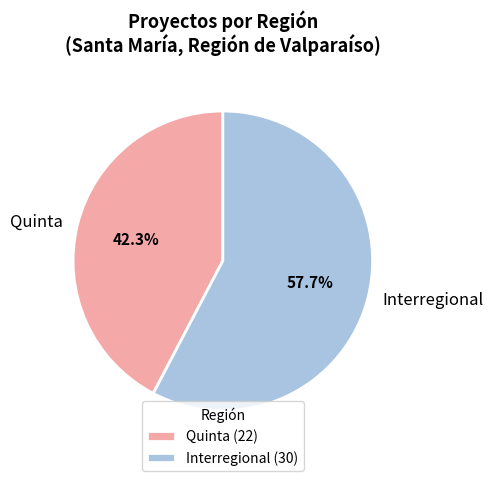

Combined, what portion of the pie is Quinta and Interregional?

100.0%